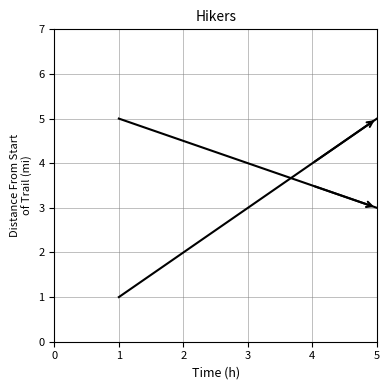

Does the chart display data point markers on the line(s)?

No